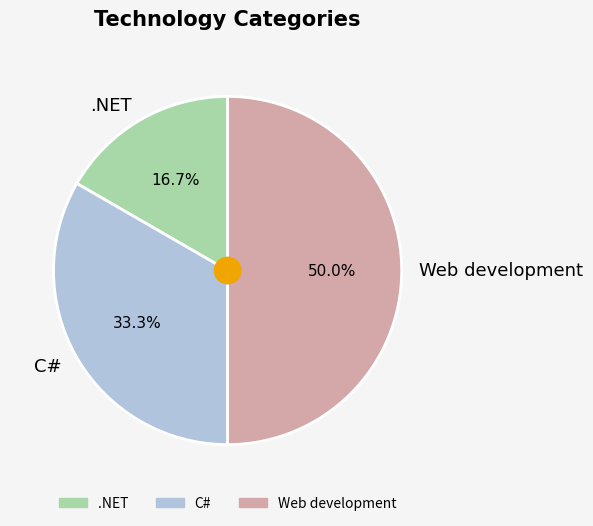

How many slices are in this pie chart?

3